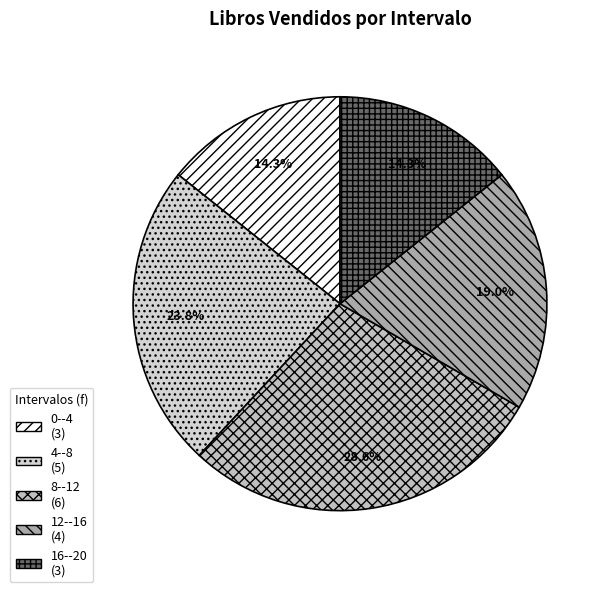

To the nearest percent, what is the combined percentage of 8--12 and 12--16?

48%